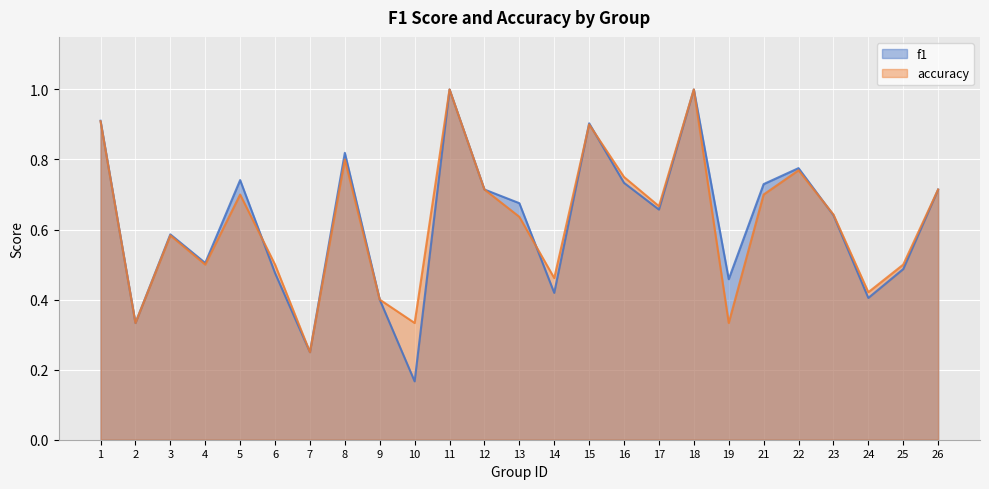

What is the smallest value displayed?

0.2